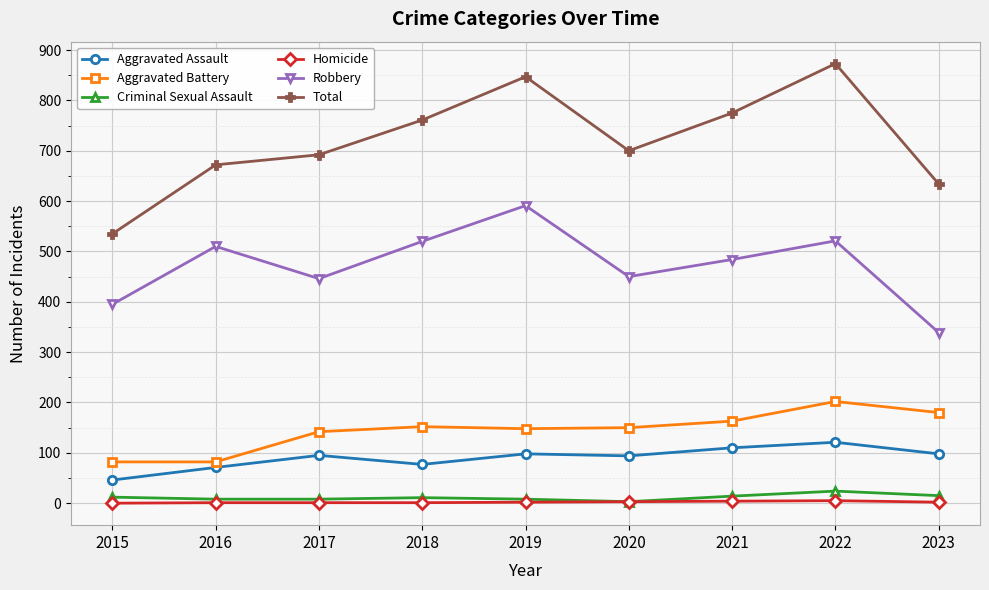

What is the value of the Aggravated Assault point at the 3rd from the left?

95